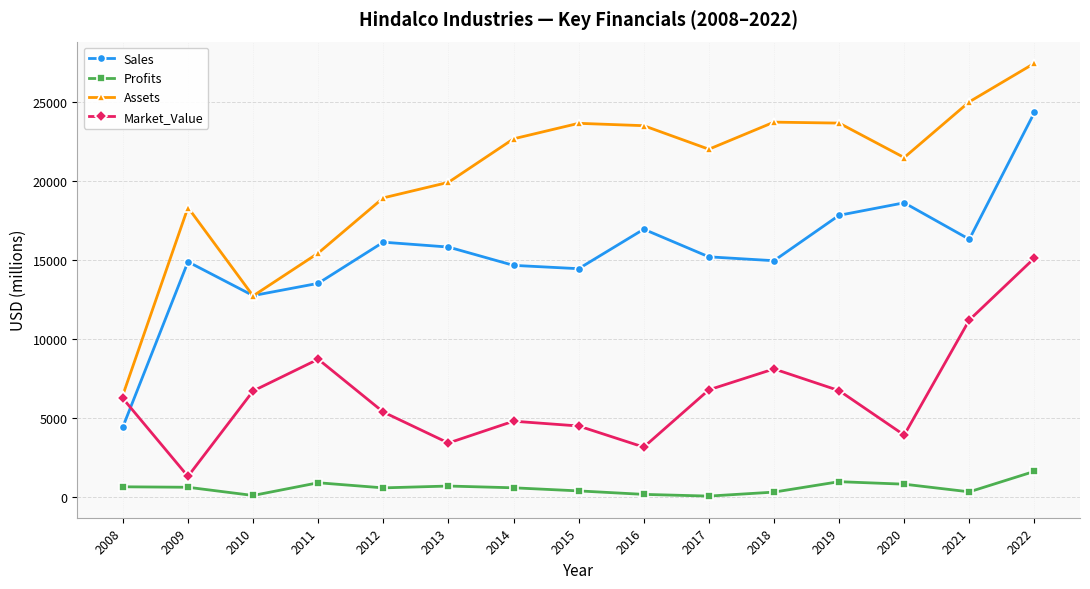

True or false: Profits has more than 0 points higher than both neighbors.

True